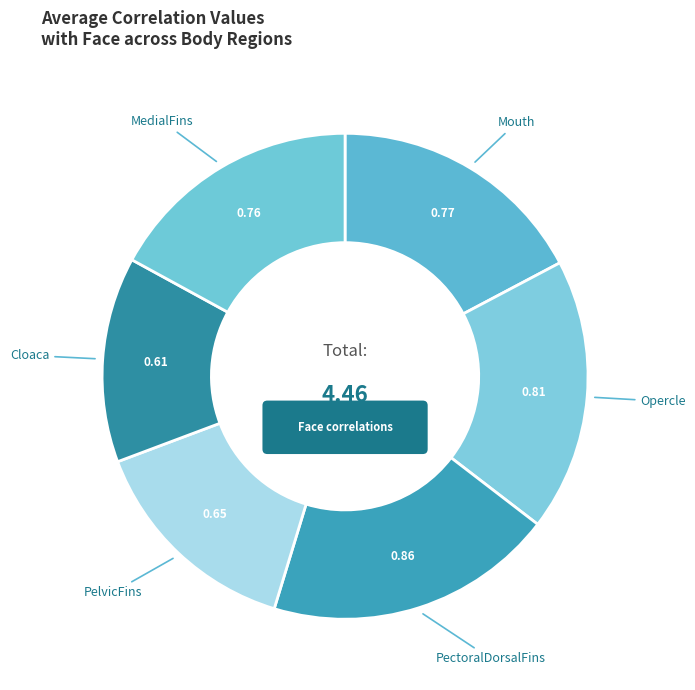

The PectoralDorsalFins slice represents 19% of the pie. True or false?

True